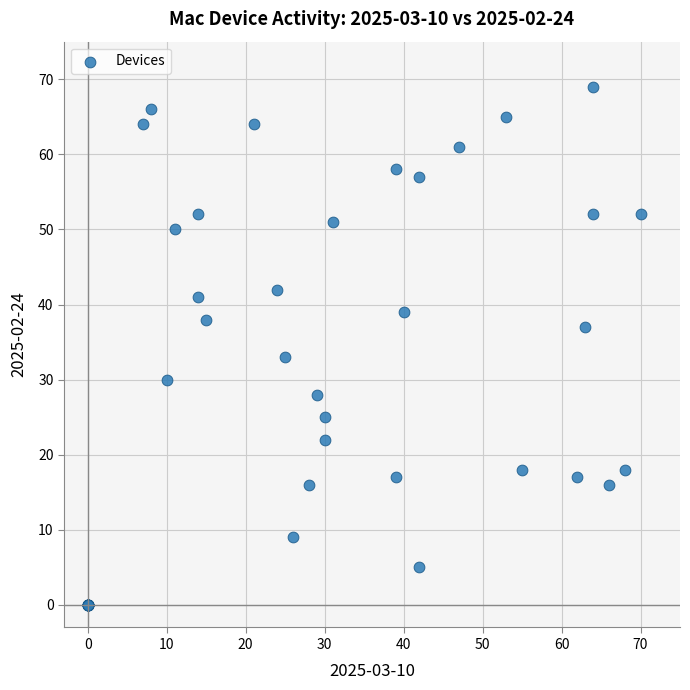

What Y value in the scatter plot is closest to 34?

33